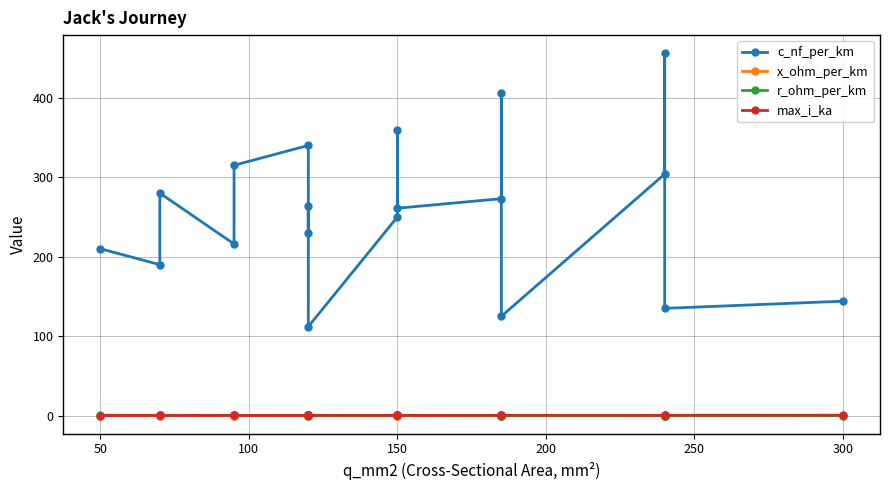

The value of x_ohm_per_km at 50 is 0.1. True or false?

True